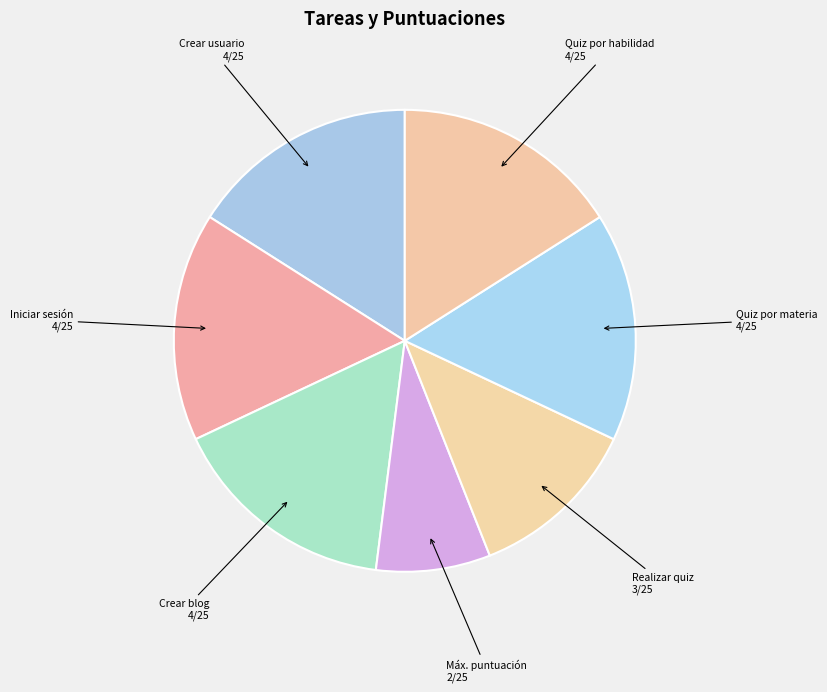

Combined, do Quiz por habilidad and Iniciar sesión account for over 50%?

No